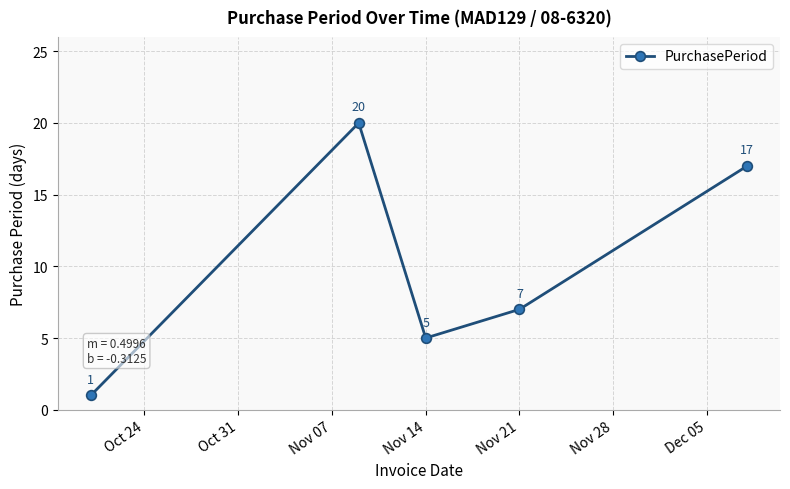

What is the value of the 5th point from the left?

17